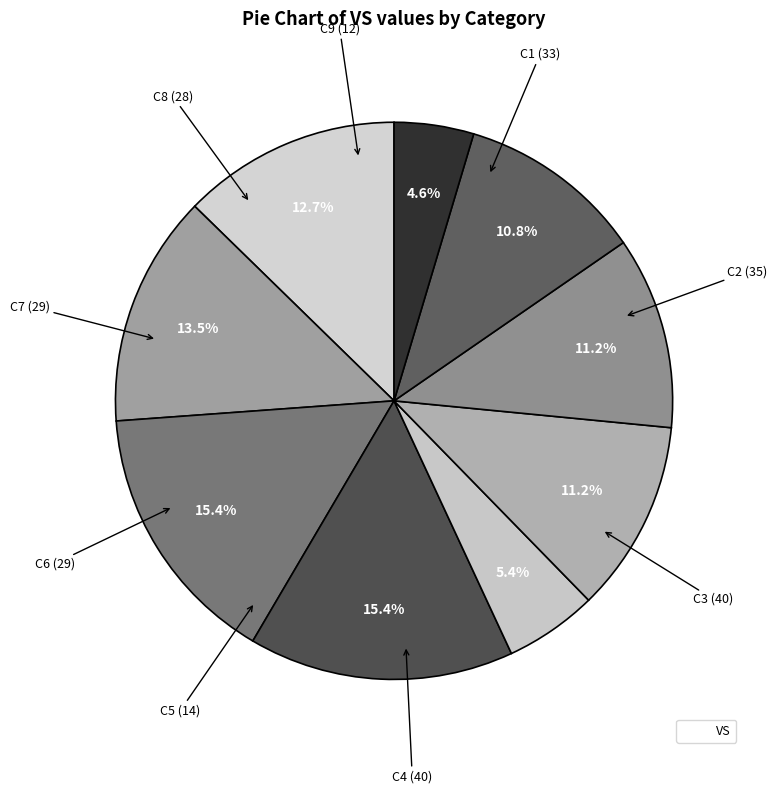

Which category has the smallest portion of the pie?

C9